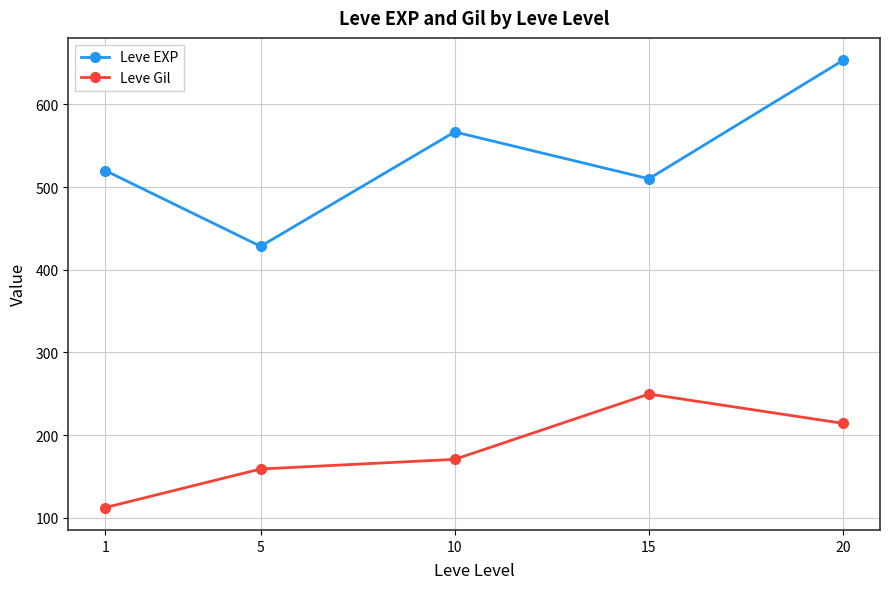

Where does the Leve Gil series first go above 170?

10